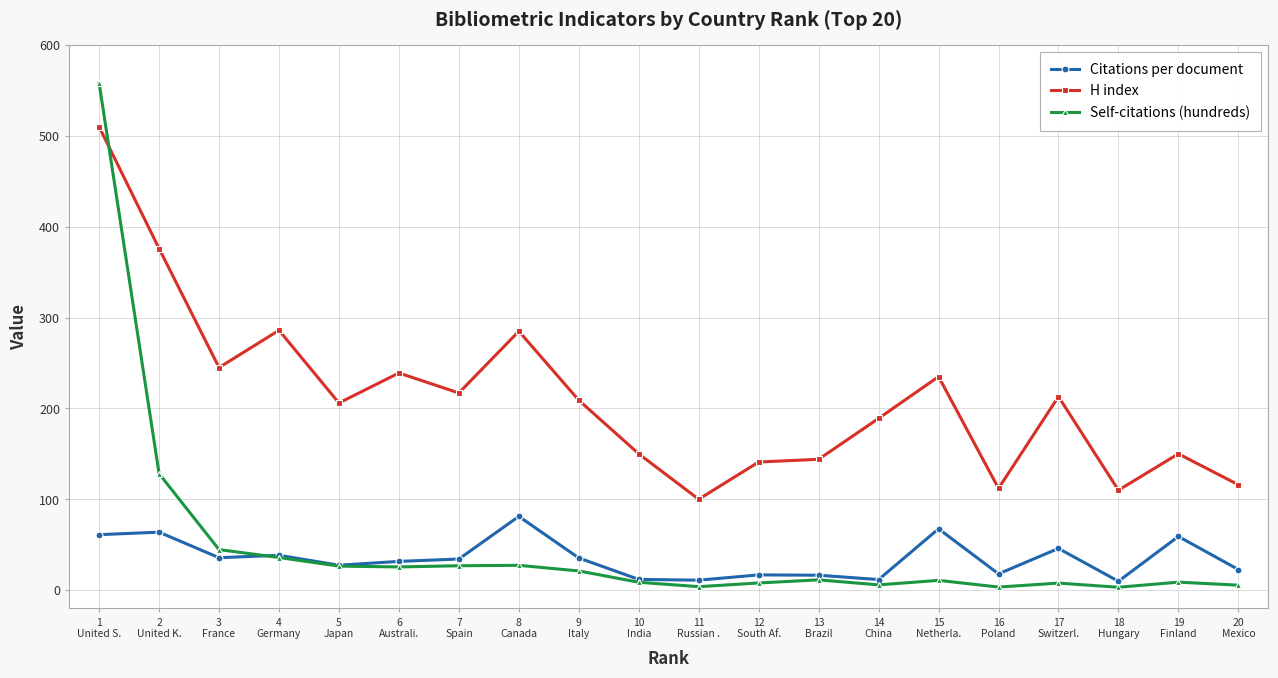

After their last crossing, which series has the higher values: H index or Self-citations (hundreds)?

H index